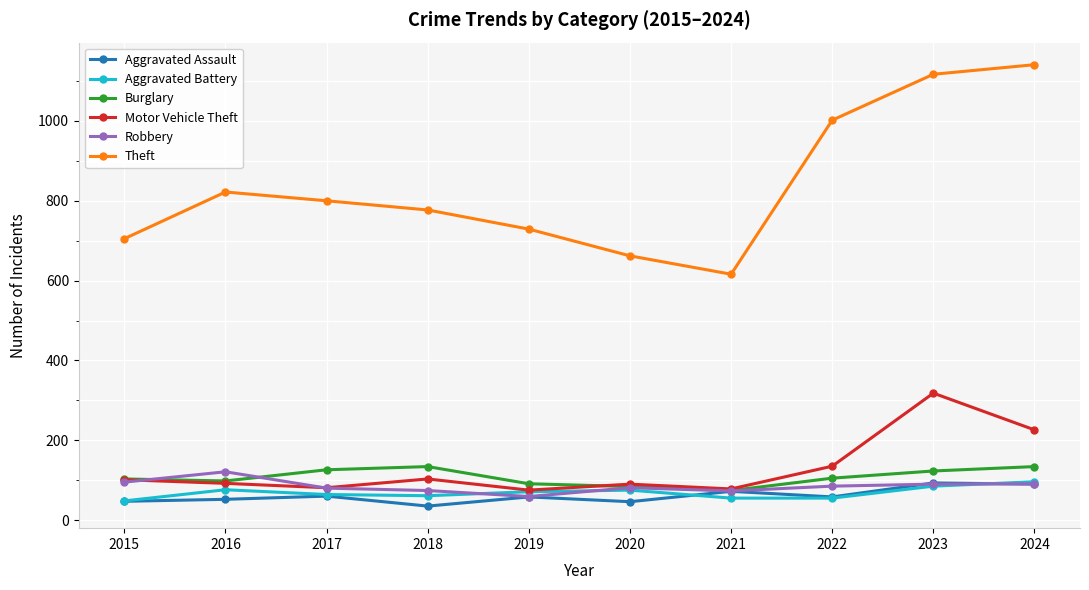

How many interior local peaks does the Aggravated Battery series have?

2